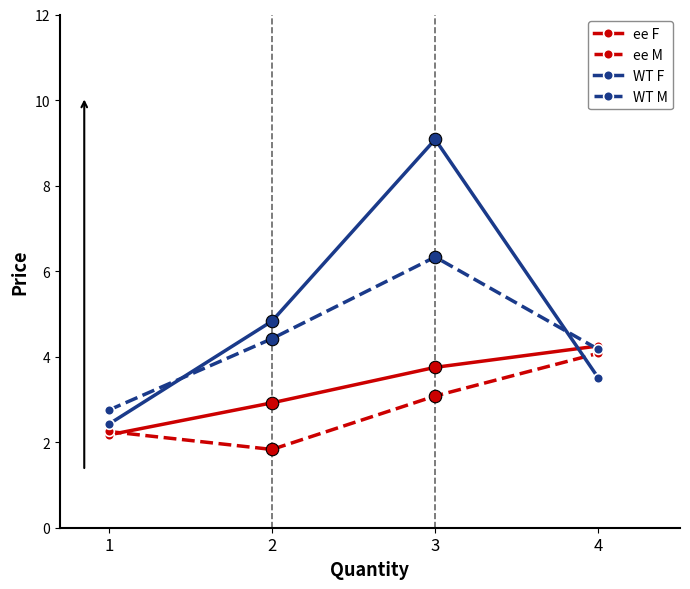

What is the value of the WT M point at the 4th from the left?

4.2